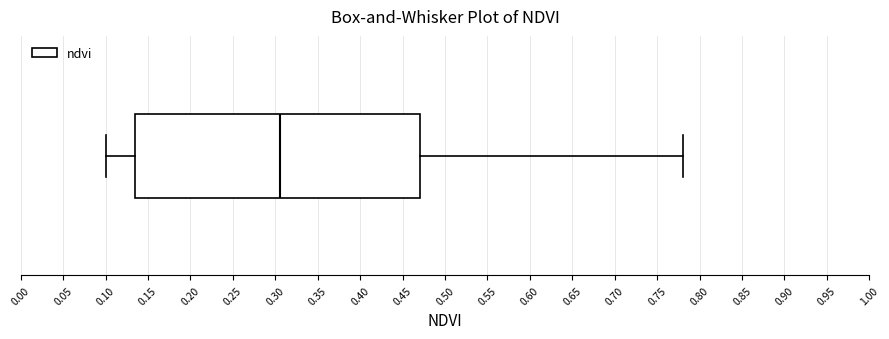

Transcribe this box plot: give where the median line is, the range the box spans, and where the two whiskers end, as read against the x-axis. The values are not printed on the chart, so give them approximately, as read against the axis.

median 0.305, box 0.135 to 0.470, whiskers 0.100 to 0.780